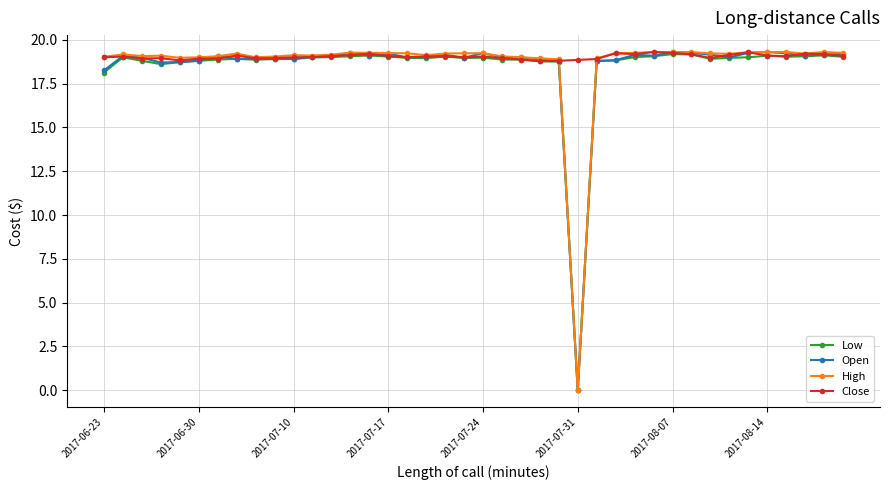

What are all the series names shown in the legend?

Low, Open, High, Close